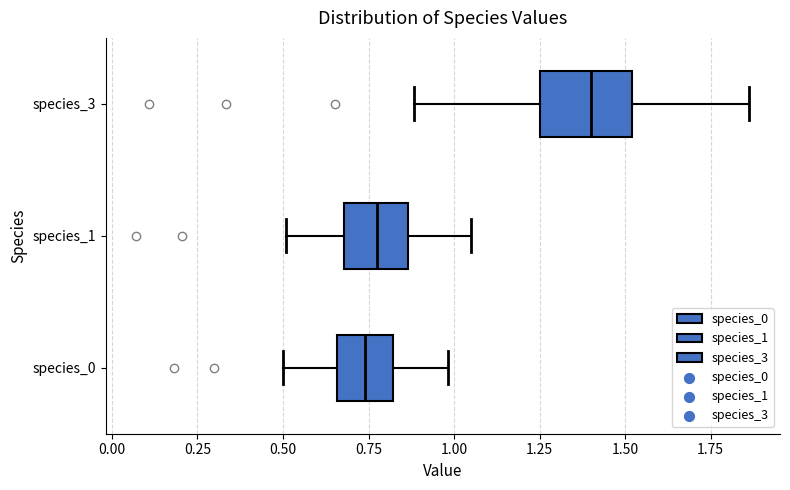

Where does the left whisker of the box for species_3 end on the x-axis? The values are not printed on the chart, so give them approximately, as read against the axis.

0.90